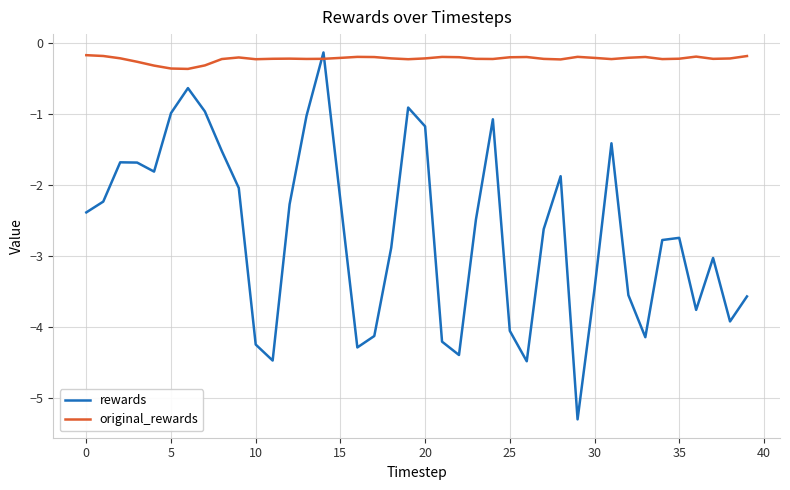

What is the difference between the maximum and minimum values in the rewards series?

5.2